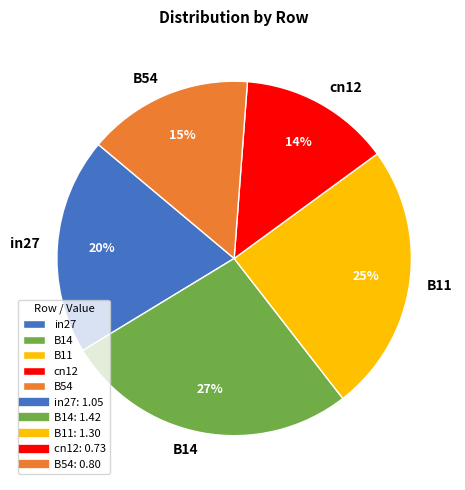

What is the ratio of the value at B14 to the value at B11?

1.1